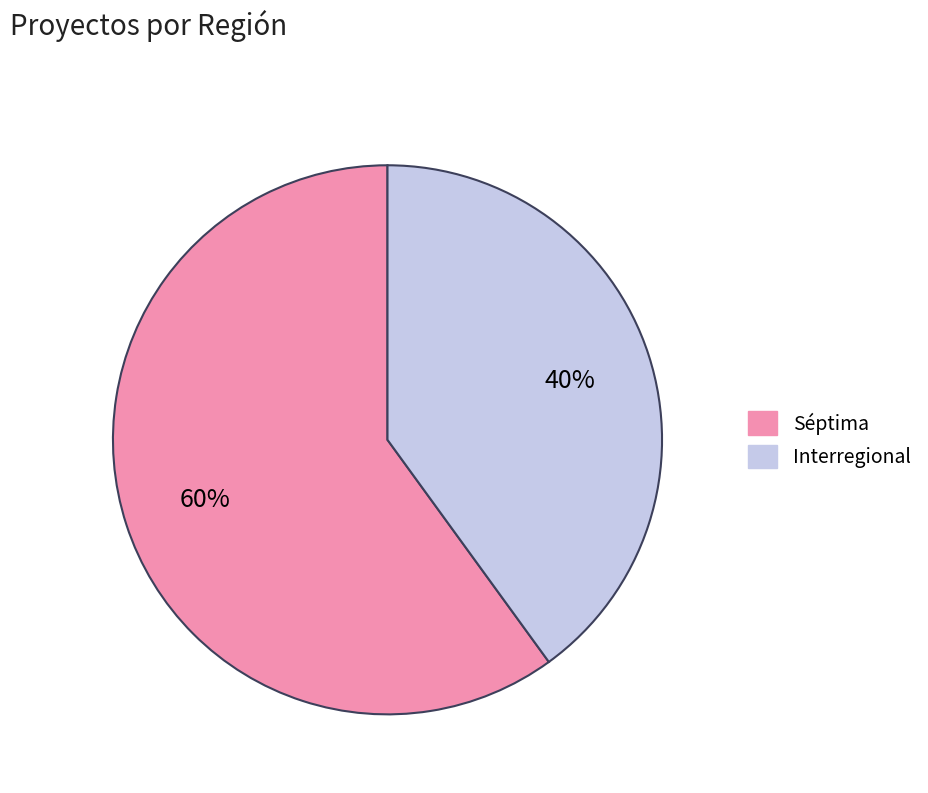

How many slices are in this pie chart?

2